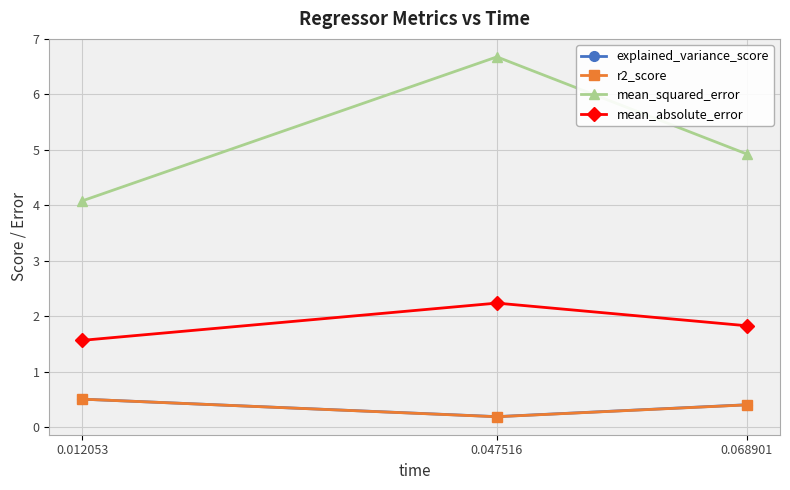

What is the highest value of the mean_squared_error series?

6.7